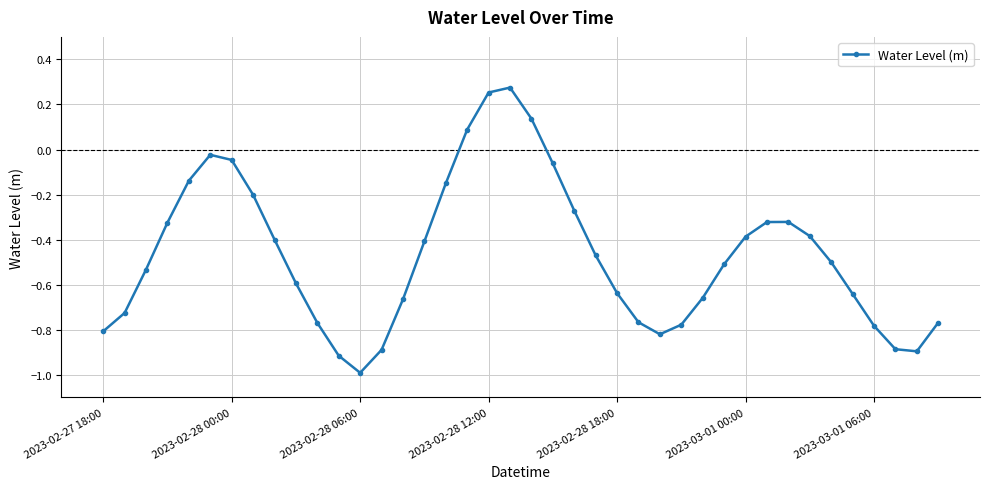

What is the minimum value shown in the chart?

-1.0